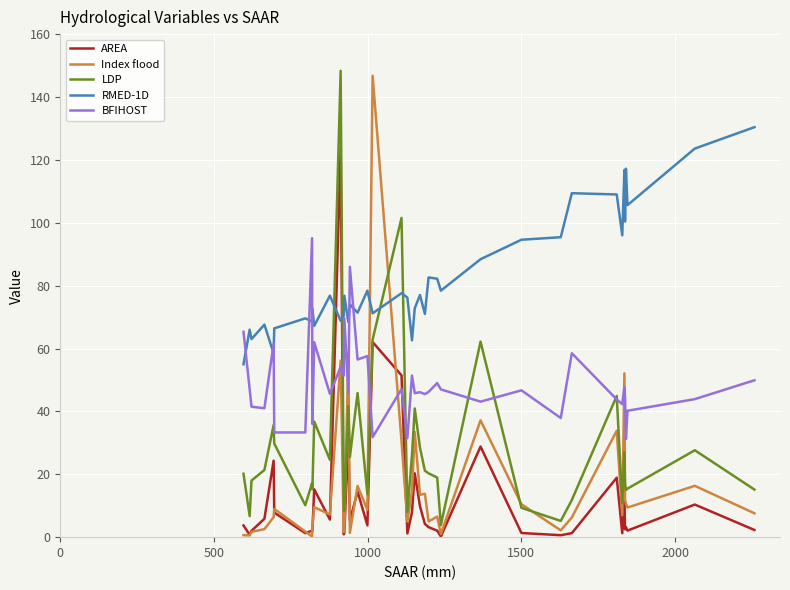

True or false: Index flood and BFIHOST cross at least once.

True